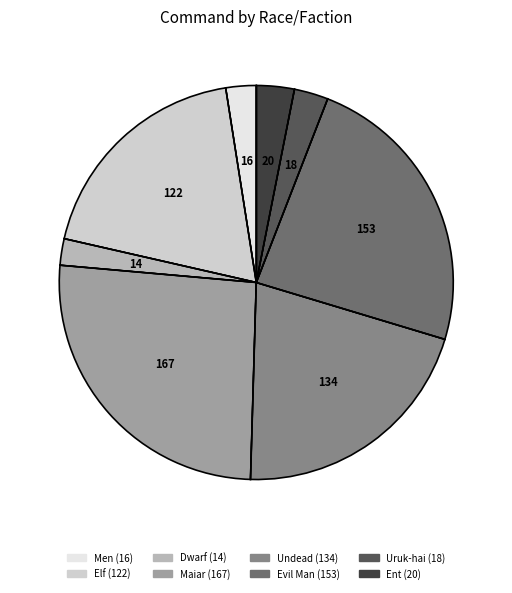

Is there a majority slice in this chart?

No